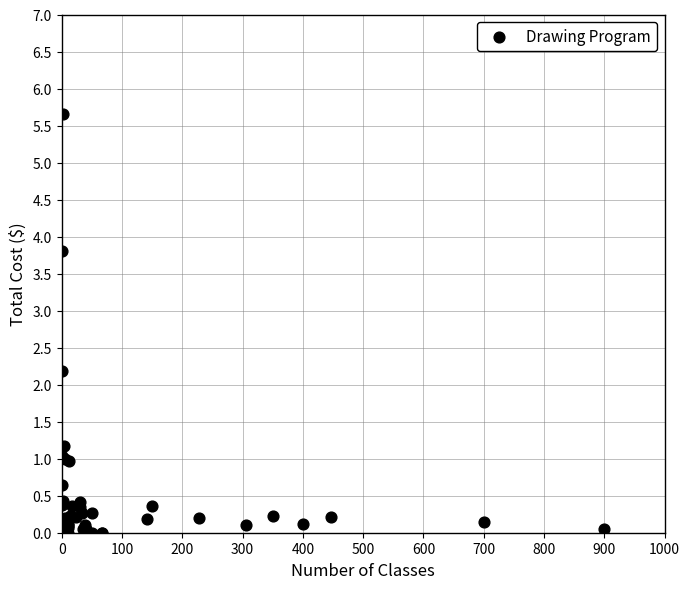

What Y value in the scatter plot is closest to 2?

2.2